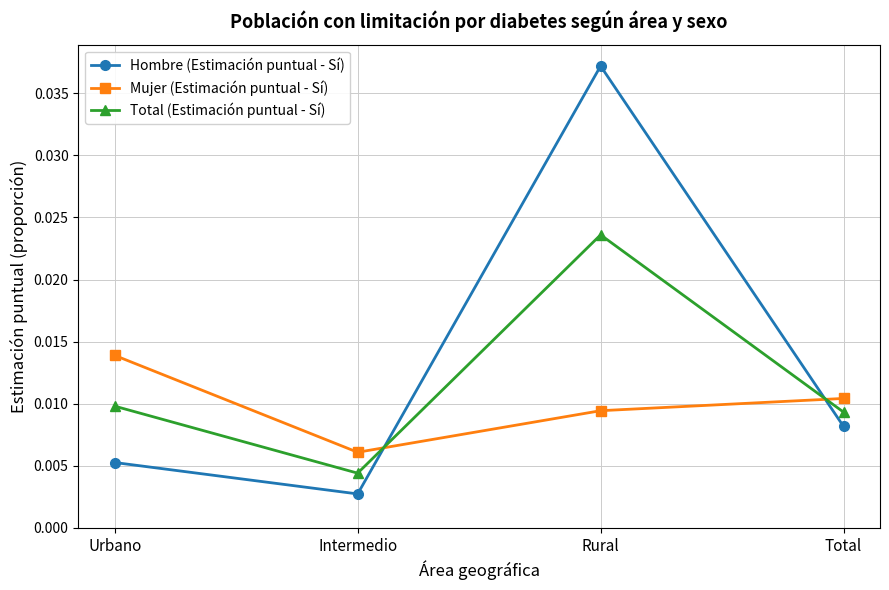

What is the label of the 1st point from the right?

Total